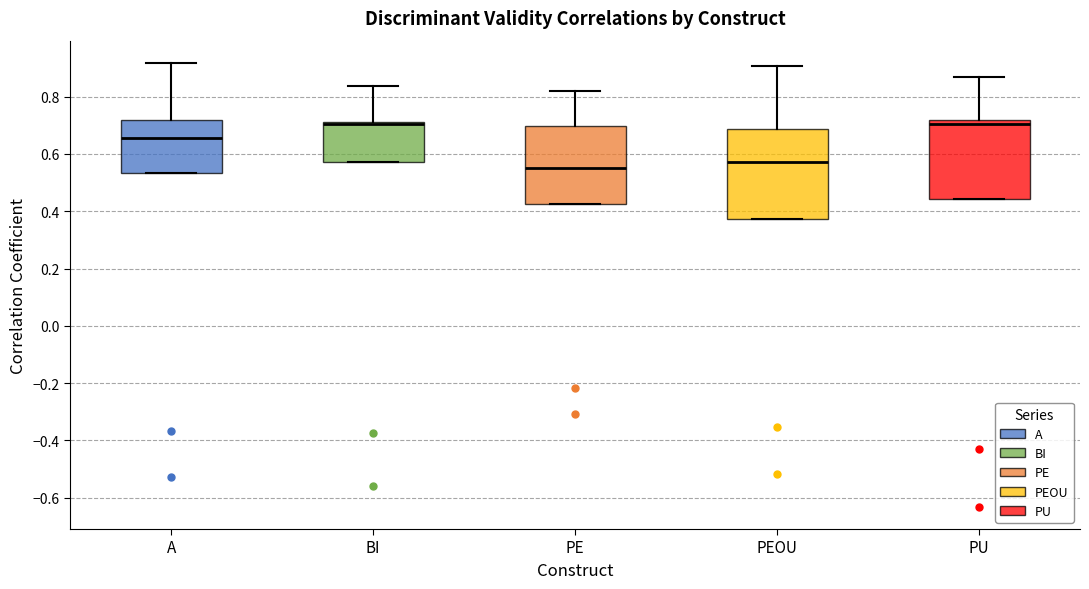

Where does the median line of the box for PU sit on the y-axis? The values are not printed on the chart, so give them approximately, as read against the axis.

0.70